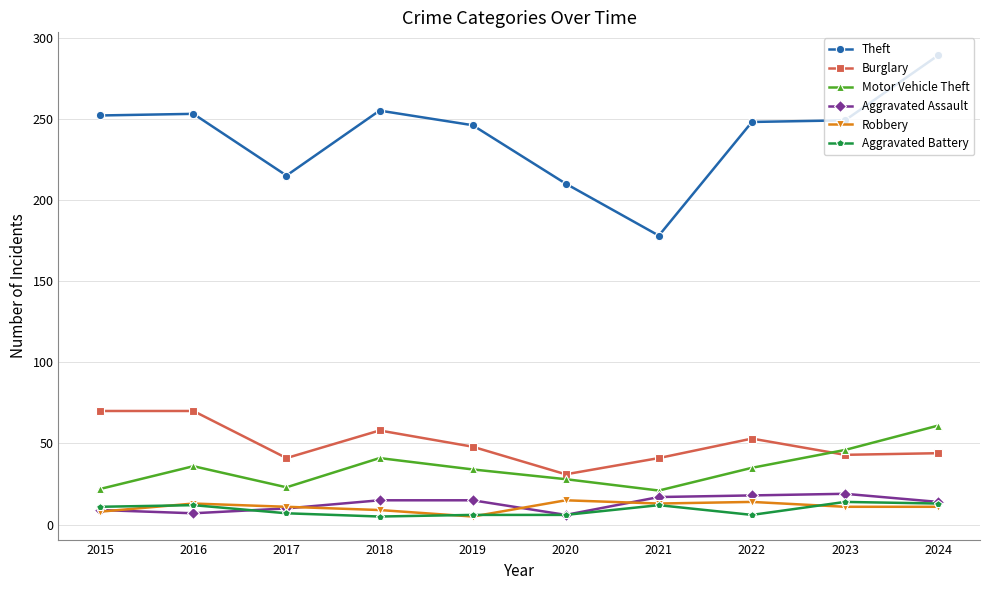

What is the difference between the second highest and minimum values in the Robbery series?

9